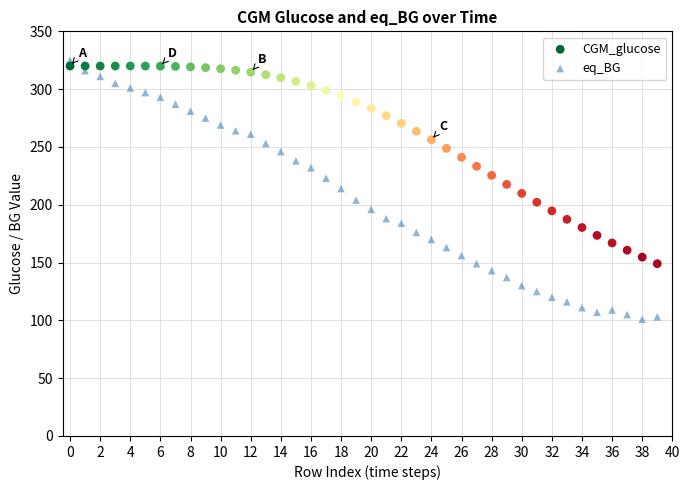

Which series reaches the minimum Y coordinate?

eq_BG